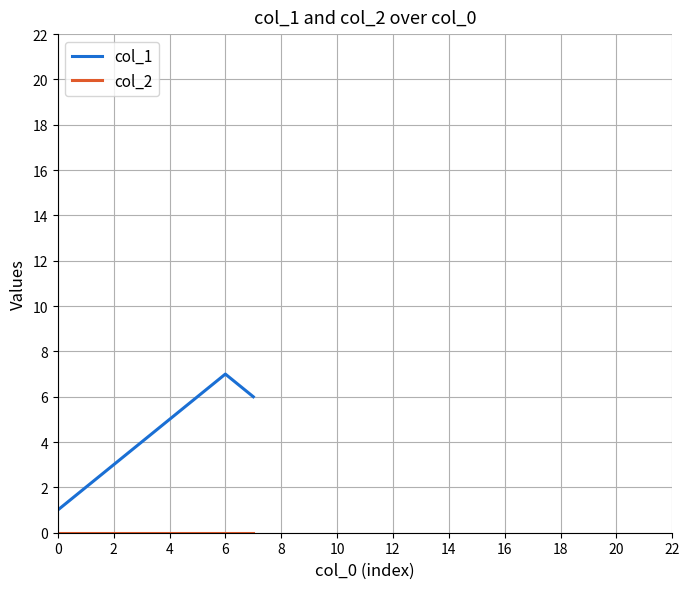

Which series has the largest total across all categories?

col_1